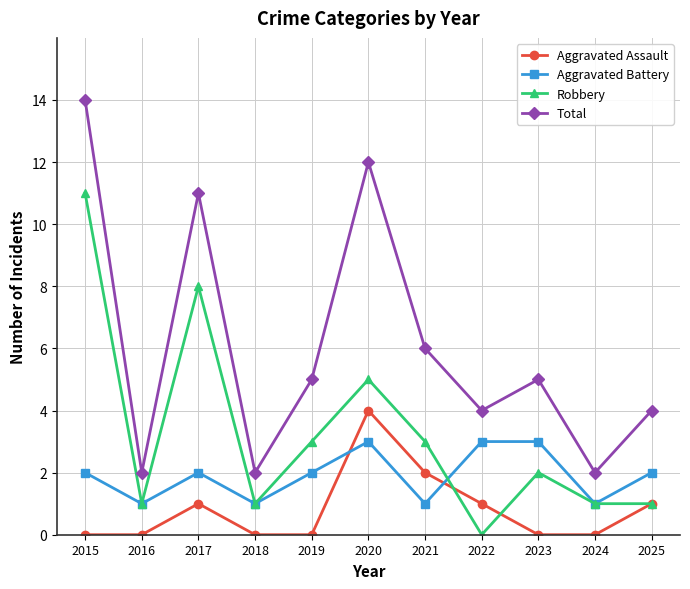

At which category does Total reach its first local valley?

2016